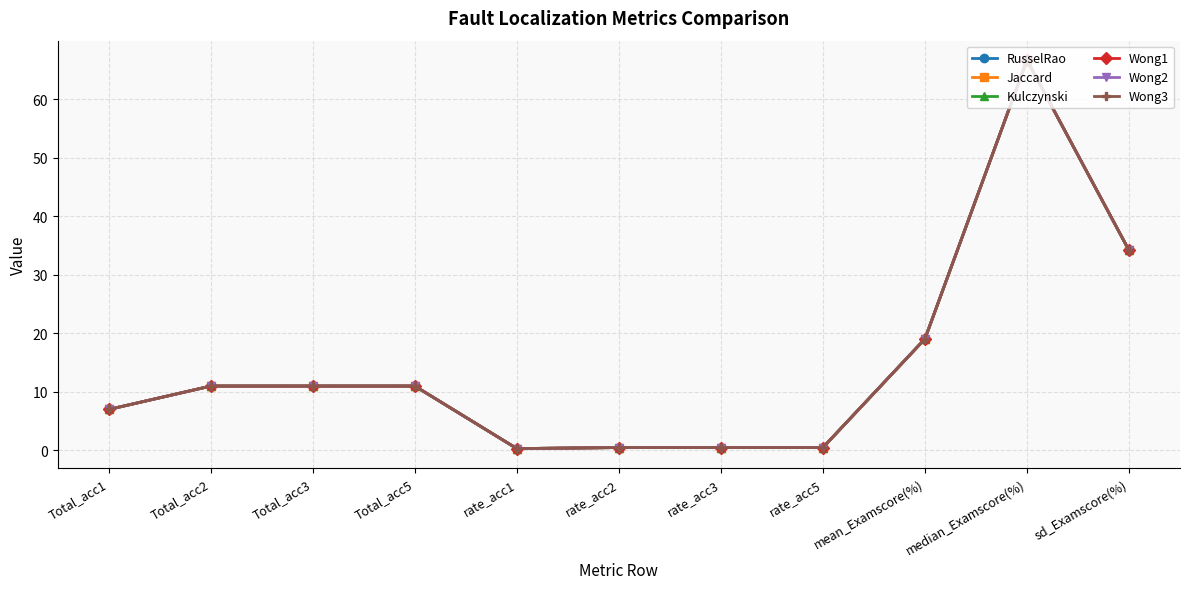

What position from the right is sd_Examscore(%)?

1